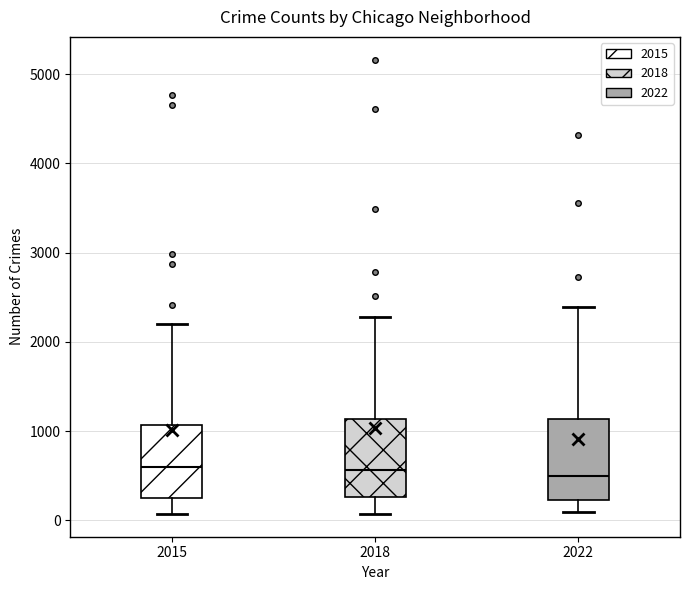

Where is the lower edge of the box at x = 2022 on the y-axis? The values are not printed on the chart, so give them approximately, as read against the axis.

200